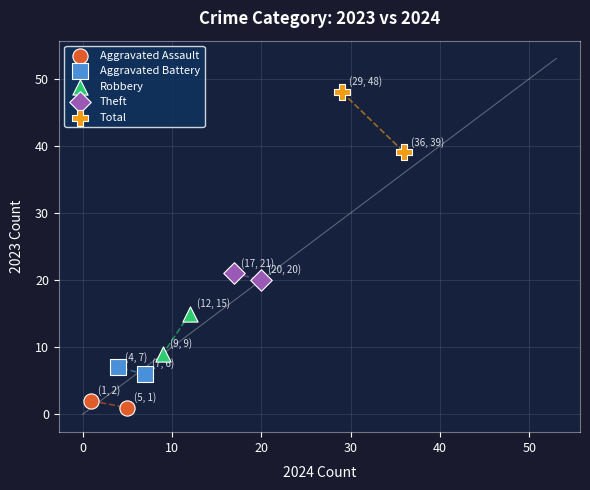

Which series contains the highest Y value?

Total